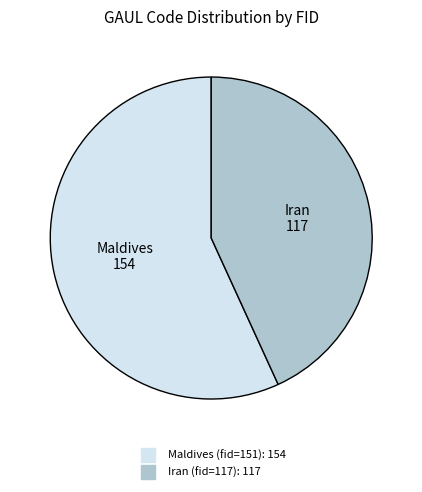

Does any single category account for the majority?

Yes